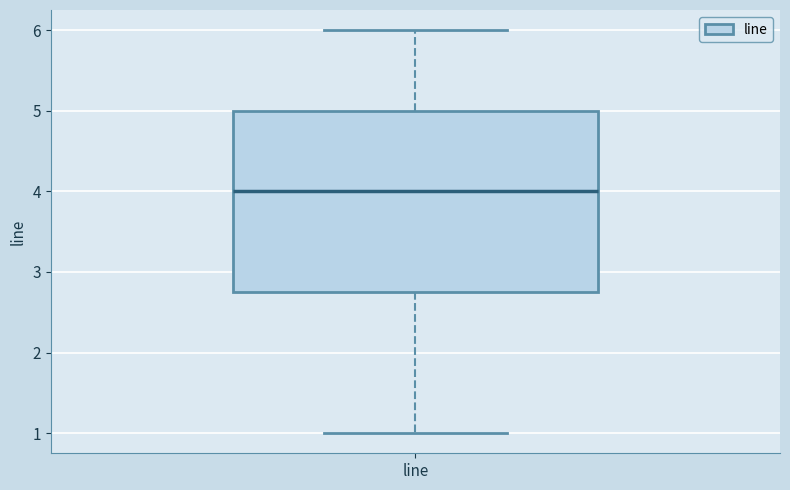

Transcribe this box plot: give where the median line is, the range the box spans, and where the two whiskers end, as read against the y-axis. The values are not printed on the chart, so give them approximately, as read against the axis.

median 4.0, box 2.8 to 5.0, whiskers 1.0 to 6.0